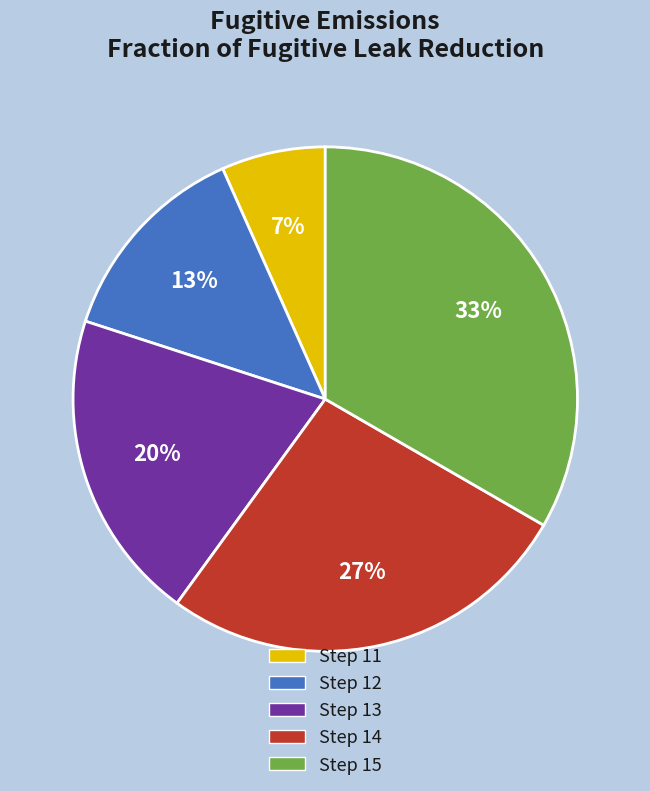

Is there any slice that represents more than half of the pie?

No